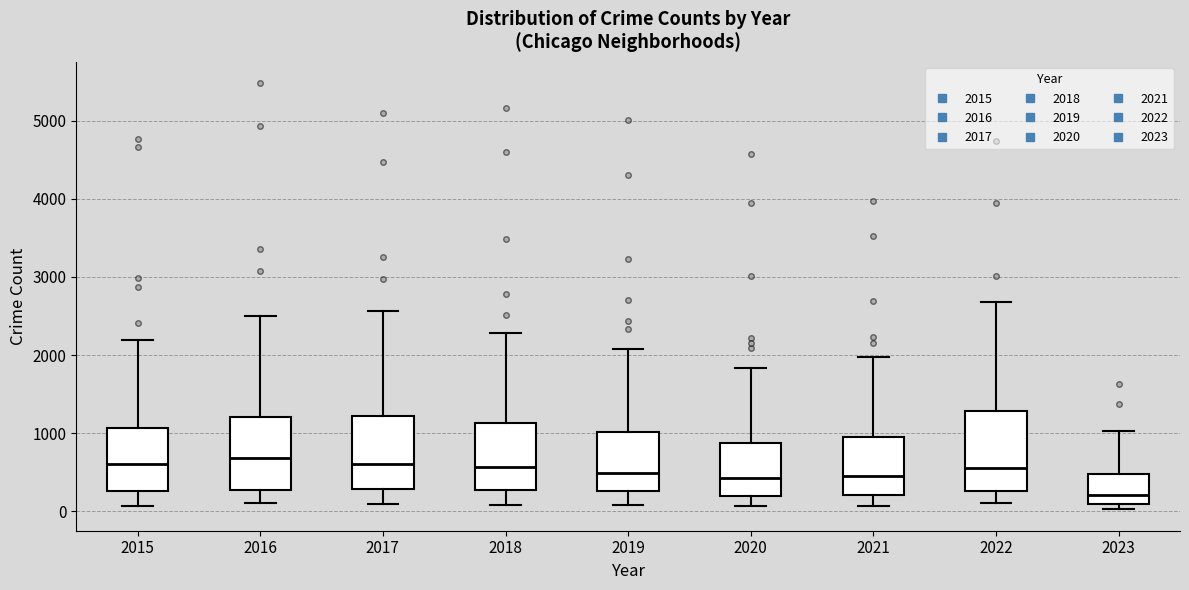

Reading left to right, transcribe this box plot: for each box, give where its median line is, the range the box spans, and where its two whiskers end, as read against the y-axis. The values are not printed on the chart, so give them approximately, as read against the axis.

2015: median 600, box 300 to 1100, whiskers 100 to 2200
2016: median 700, box 300 to 1200, whiskers 100 to 2500
2017: median 600, box 300 to 1200, whiskers 100 to 2600
2018: median 600, box 300 to 1100, whiskers 100 to 2300
2019: median 500, box 300 to 1000, whiskers 100 to 2100
2020: median 400, box 200 to 900, whiskers 100 to 1800
2021: median 500, box 200 to 900, whiskers 100 to 2000
2022: median 600, box 300 to 1300, whiskers 100 to 2700
2023: median 200, box 100 to 500, whiskers 0 to 1000